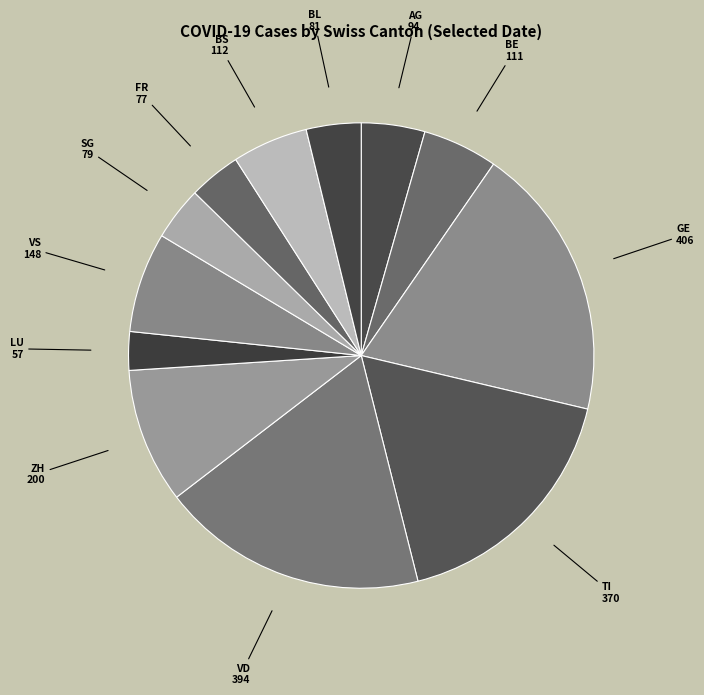

Which slice is the largest?

GE